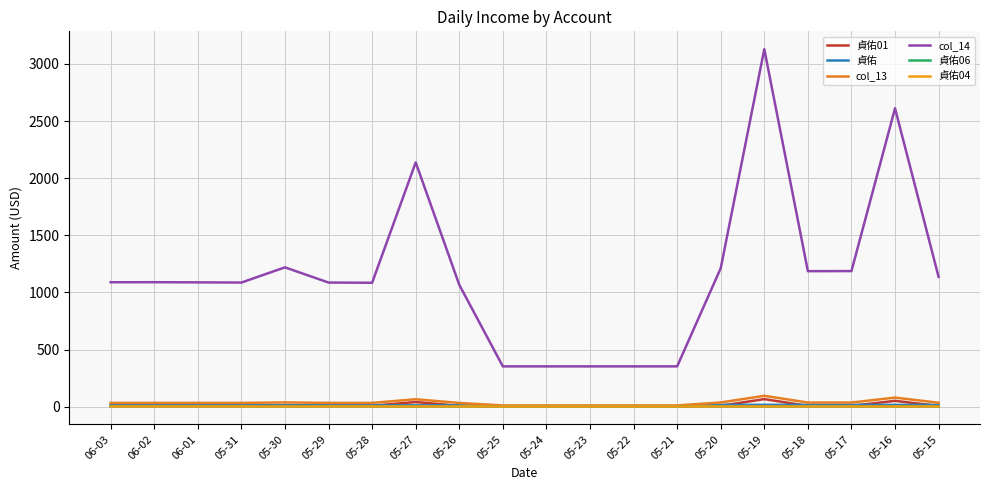

Reading left to right, extract all data points from this chart.

貞佑01: 06-03=8.3	06-02=8.3	06-01=8.3	05-31=8.3	05-30=12.3	05-29=8.3	05-28=8.3	05-27=40.3	05-26=7.5	05-25=0.9	05-24=0.9	05-23=0.9	05-22=0.9	05-21=0.9	05-20=7.7	05-19=65.8	05-18=6.9	05-17=6.9	05-16=50.8	05-15=6.3
貞佑: 06-03=11.8	06-02=11.7	06-01=11.7	05-31=11.7	05-30=11.7	05-29=11.7	05-28=11.7	05-27=11.6	05-26=11.7	05-25=0.9	05-24=0.9	05-23=0.9	05-22=0.9	05-21=0.9	05-20=15.7	05-19=15.7	05-18=15.7	05-17=15.7	05-16=15.3	05-15=15.1
col_13: 06-03=33.0	06-02=33.0	06-01=33.0	05-31=32.9	05-30=37.0	05-29=32.9	05-28=32.9	05-27=64.8	05-26=32.3	05-25=10.7	05-24=10.7	05-23=10.7	05-22=10.7	05-21=10.7	05-20=36.7	05-19=94.8	05-18=35.9	05-17=36.0	05-16=79.1	05-15=34.4
col_14: 06-03=1089.0	06-02=1089.3	06-01=1088.0	05-31=1086.4	05-30=1219.3	05-29=1086.4	05-28=1084.4	05-27=2138.1	05-26=1066.6	05-25=352.4	05-24=352.4	05-23=352.4	05-22=352.4	05-21=352.4	05-20=1211.8	05-19=3129.1	05-18=1186.0	05-17=1186.7	05-16=2611.6	05-15=1135.5
貞佑06: 06-03=1.3	06-02=1.3	06-01=1.3	05-31=1.3	05-30=1.3	05-29=1.3	05-28=1.3	05-27=1.3	05-26=1.4	05-25=0.9	05-24=0.9	05-23=0.9	05-22=0.9	05-21=0.9	05-20=1.4	05-19=1.4	05-18=1.4	05-17=1.4	05-16=1.4	05-15=1.3
貞佑04: 06-03=1.5	06-02=1.5	06-01=1.5	05-31=1.5	05-30=1.5	05-29=1.5	05-28=1.5	05-27=1.5	05-26=1.5	05-25=0.9	05-24=0.9	05-23=0.9	05-22=0.9	05-21=0.9	05-20=1.6	05-19=1.6	05-18=1.6	05-17=1.6	05-16=1.5	05-15=1.5